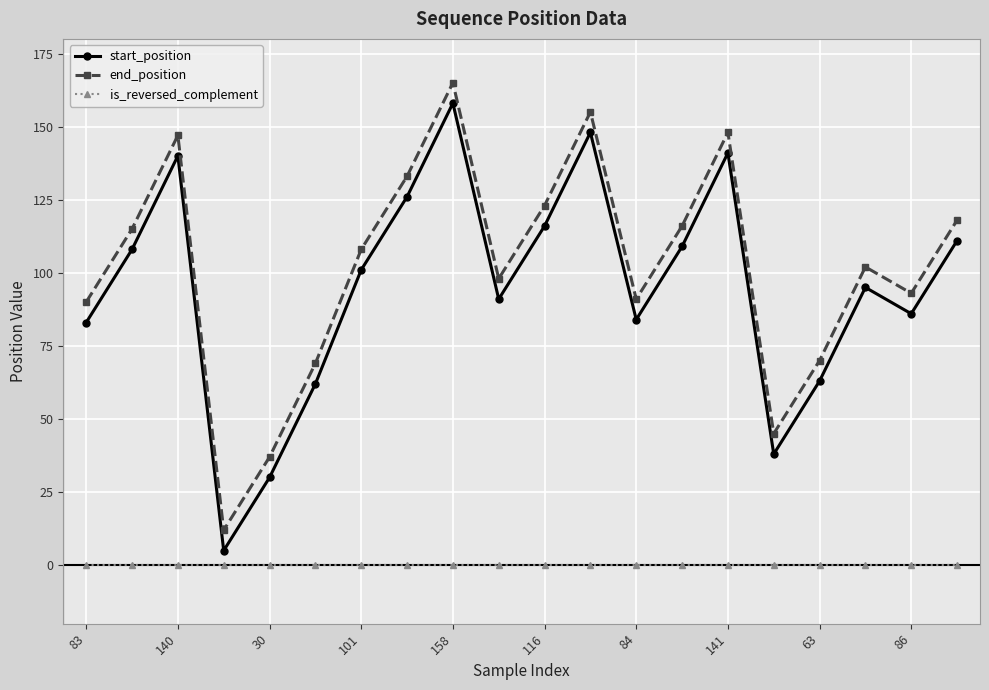

Which series has the largest total across all categories?

end_position